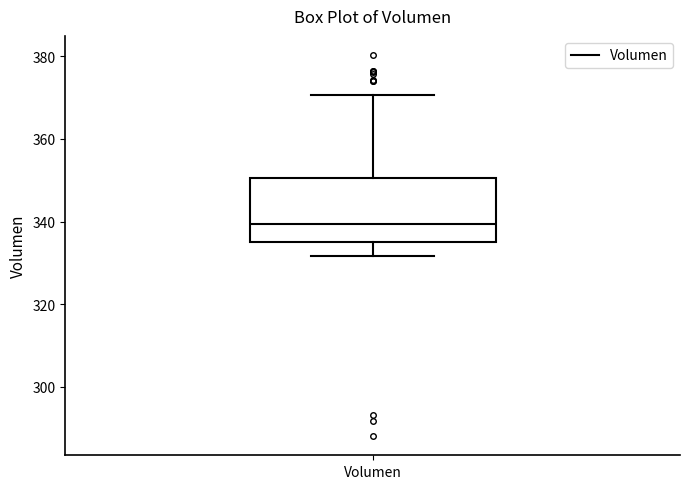

Read this box plot against the y-axis: the position of the median line, the range covered by the box, and the ends of both whiskers. The values are not printed on the chart, so give them approximately, as read against the axis.

median 340, box 336 to 350, whiskers 332 to 370